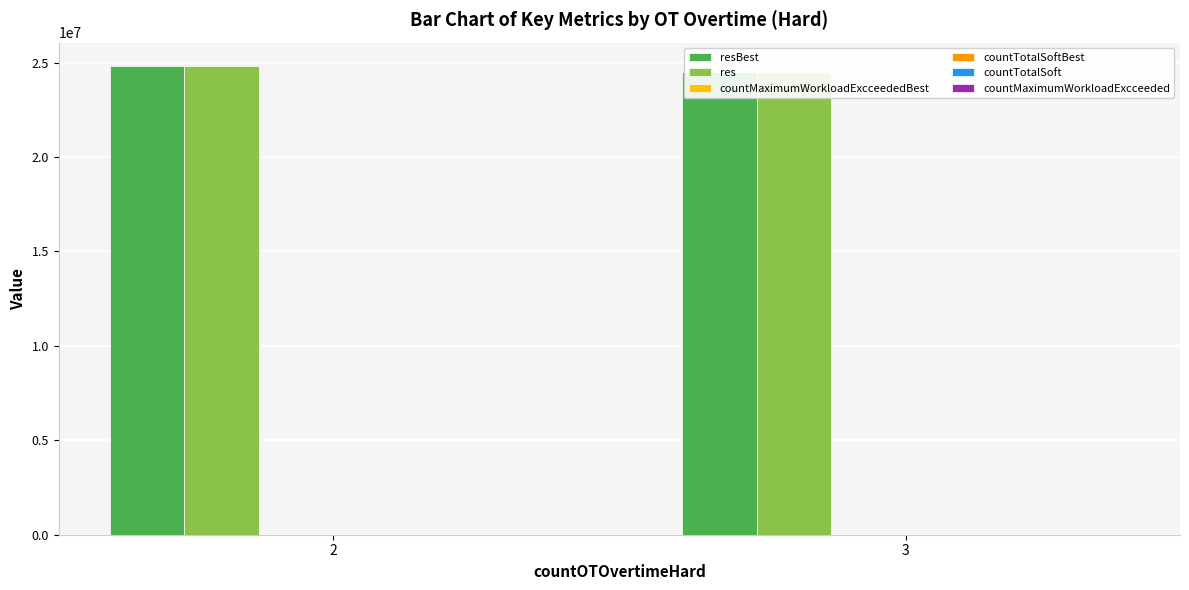

True or false: resBest has a value of 40694979.7 at 2.

False